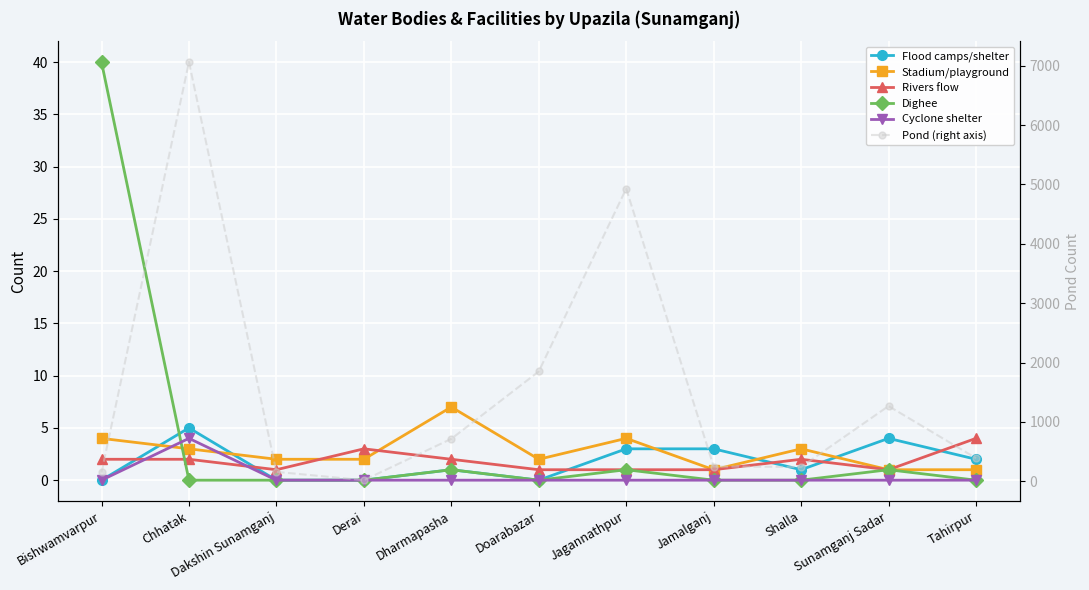

At which category does the chart reach its minimum across all series?

Bishwamvarpur